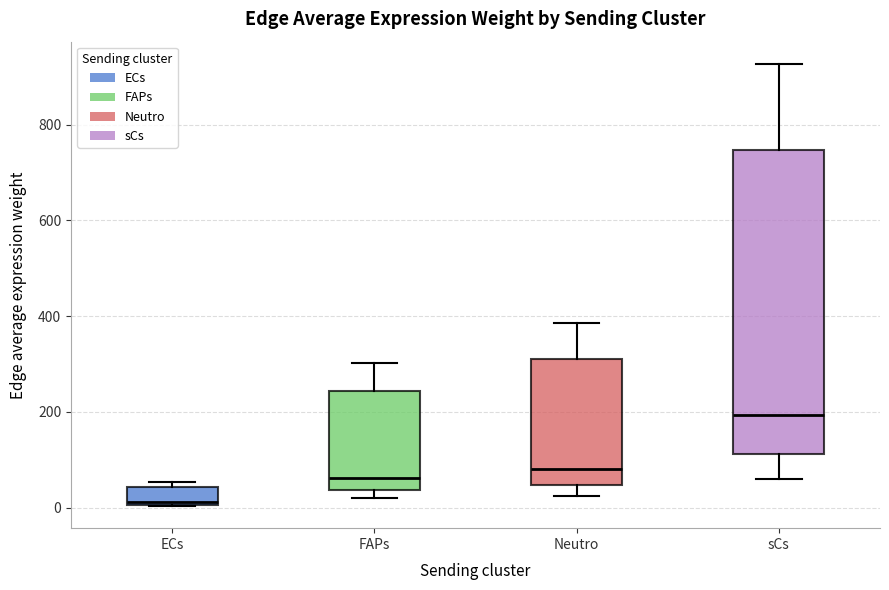

Where is the upper edge of the box for FAPs on the y-axis? The values are not printed on the chart, so give them approximately, as read against the axis.

240